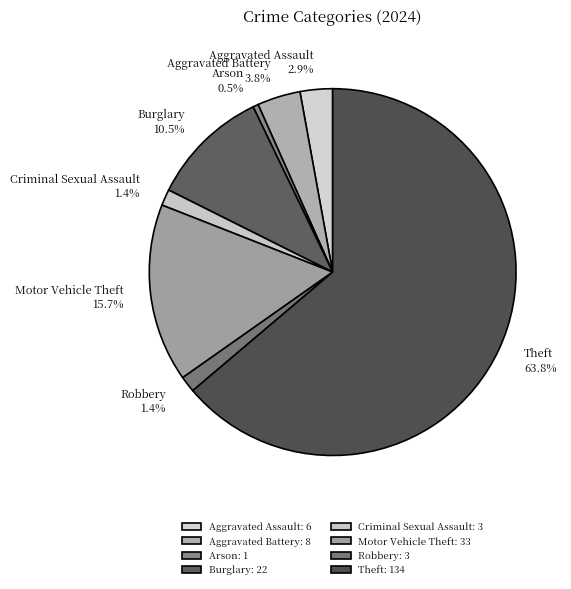

To the nearest percent, what is the difference between the largest and smallest slice percentages?

63%